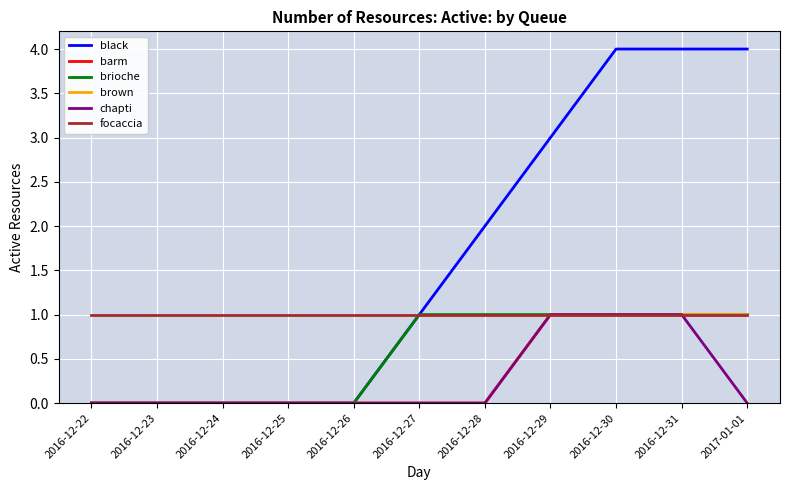

How many lines are shown in the chart?

6